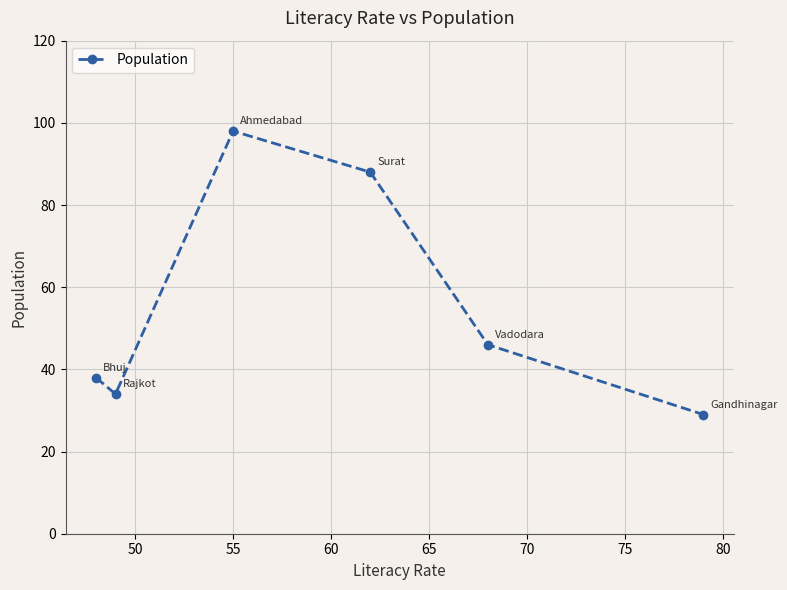

What is the difference between the maximum and minimum values?

69